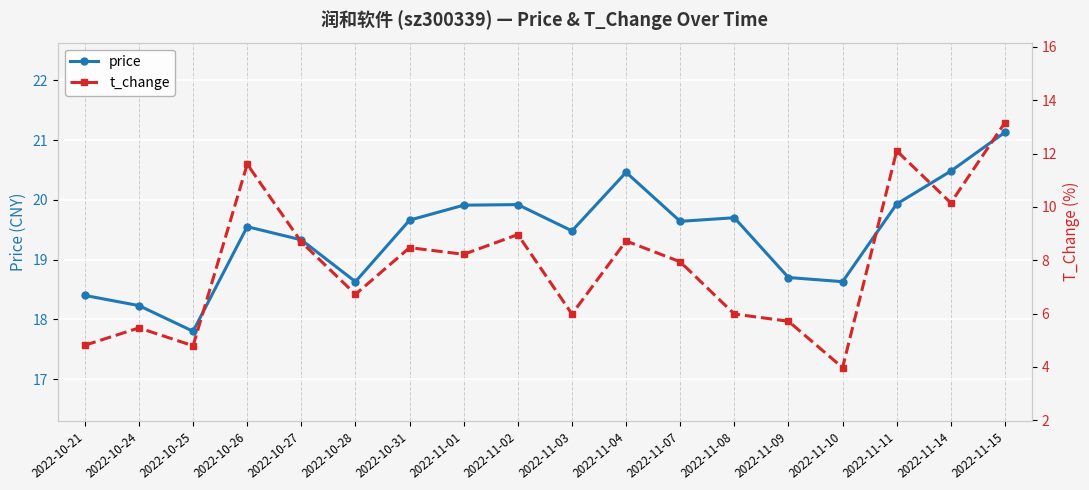

Which series has the largest total across all categories?

price